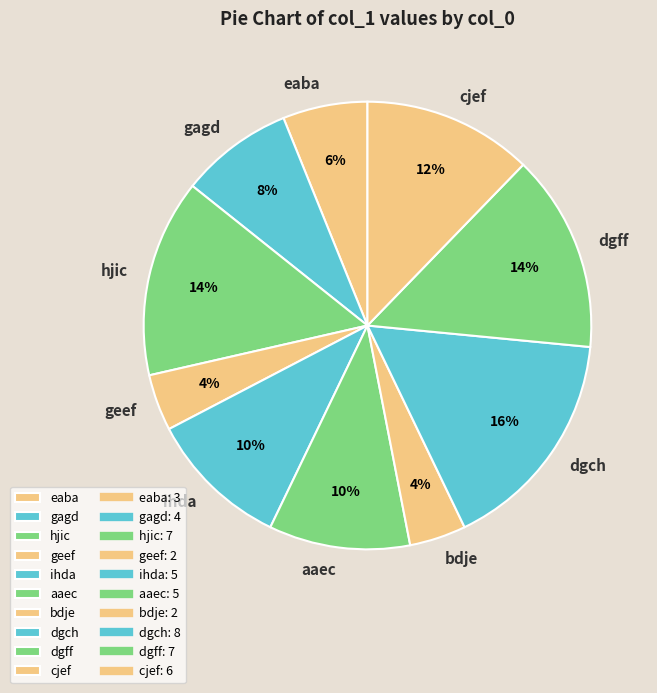

What is the largest slice in the pie chart?

dgch